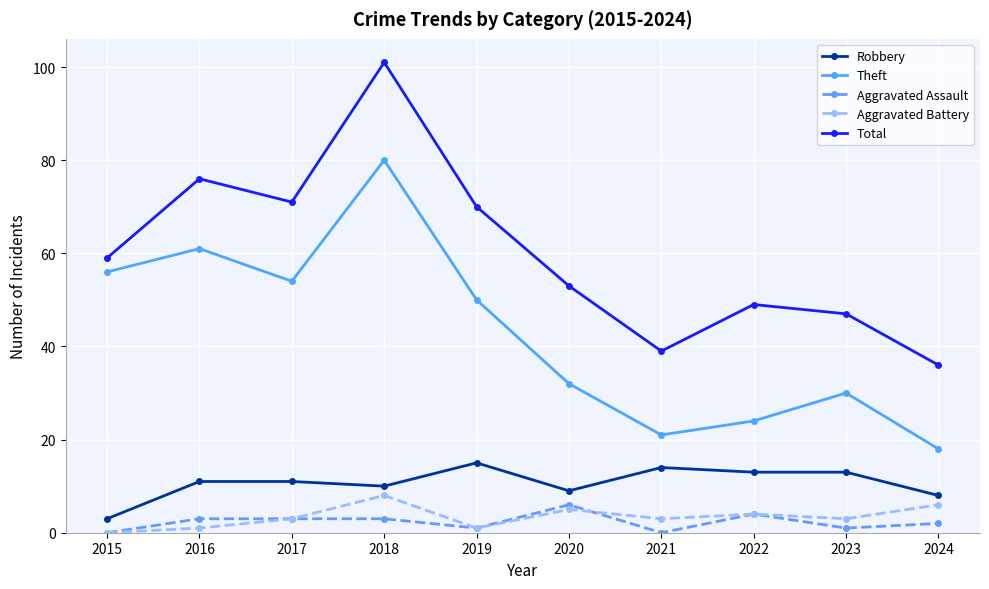

The Aggravated Assault series shows 1 at 2019. True or false?

True